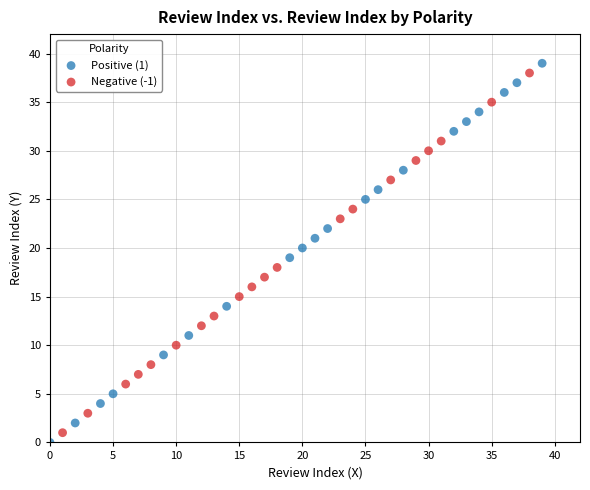

What are all the series names shown in the legend?

Positive (1), Negative (-1)